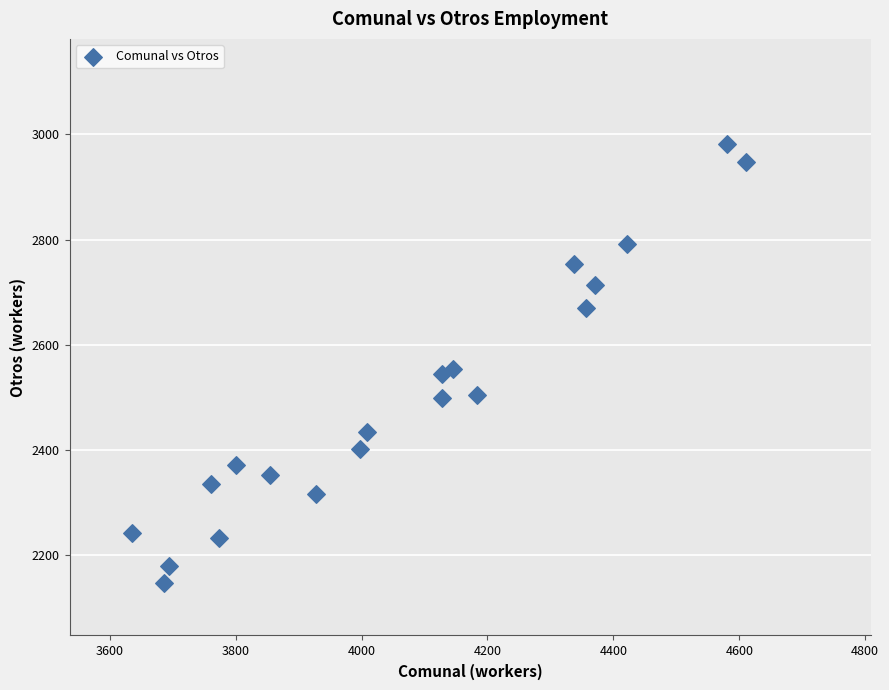

What is the range of Y values (max minus min)?

833